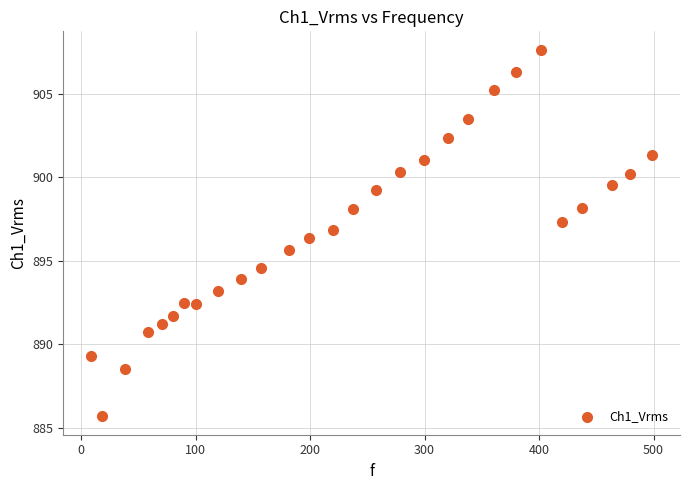

What is the range of X values (max minus min)?

489.6